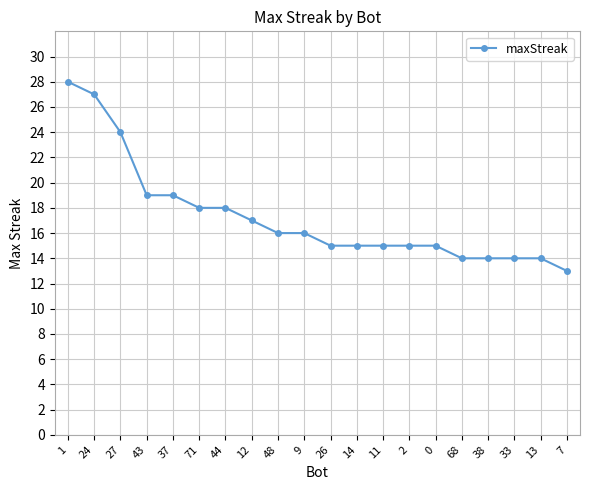

How many categories are shown in the chart?

20